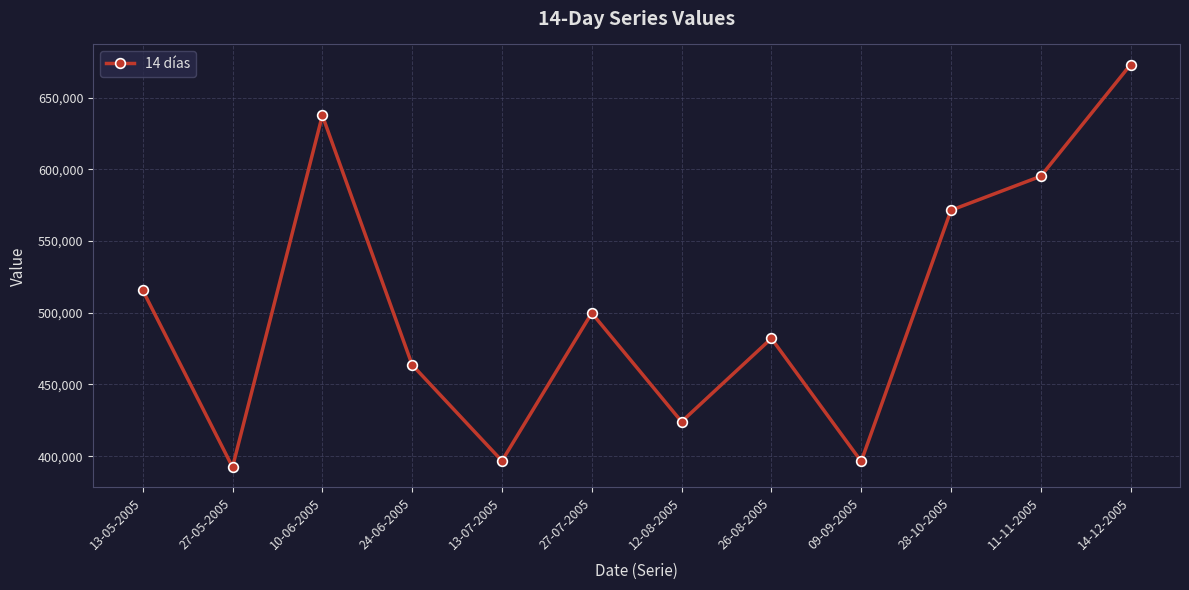

At which category does the data reach its first local valley?

27-05-2005